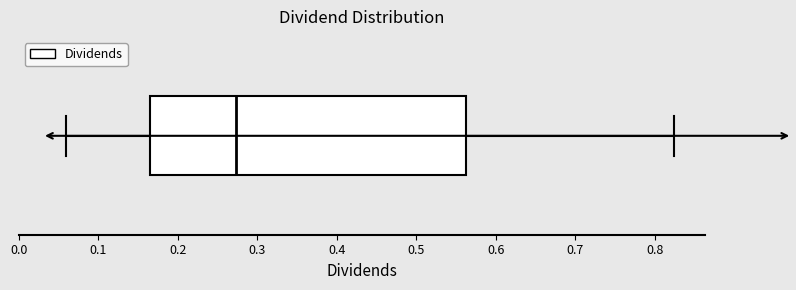

Where does the left whisker of the box end on the x-axis? The values are not printed on the chart, so give them approximately, as read against the axis.

0.06